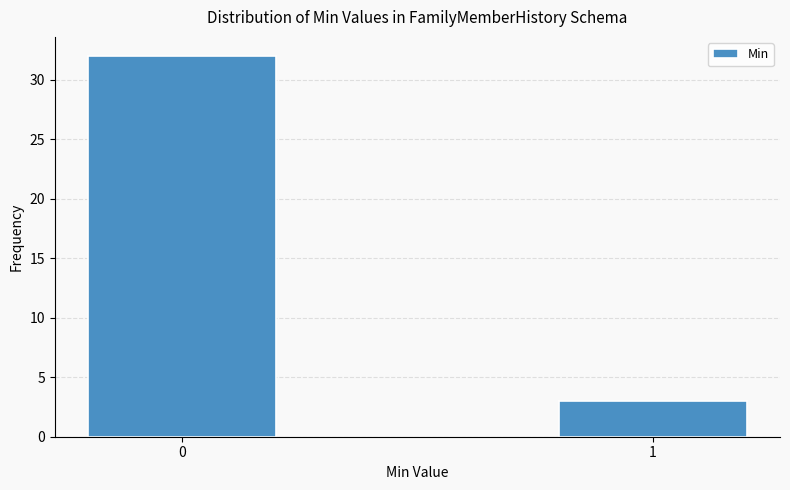

Reading left to right, extract all data points from this chart.

32	3